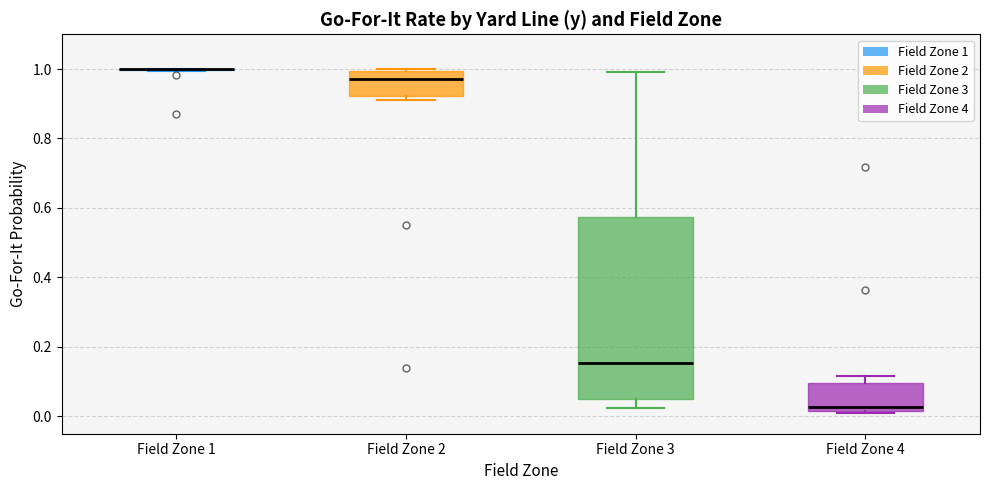

Where is the lower edge of the box for Field Zone 2 on the y-axis? The values are not printed on the chart, so give them approximately, as read against the axis.

0.92